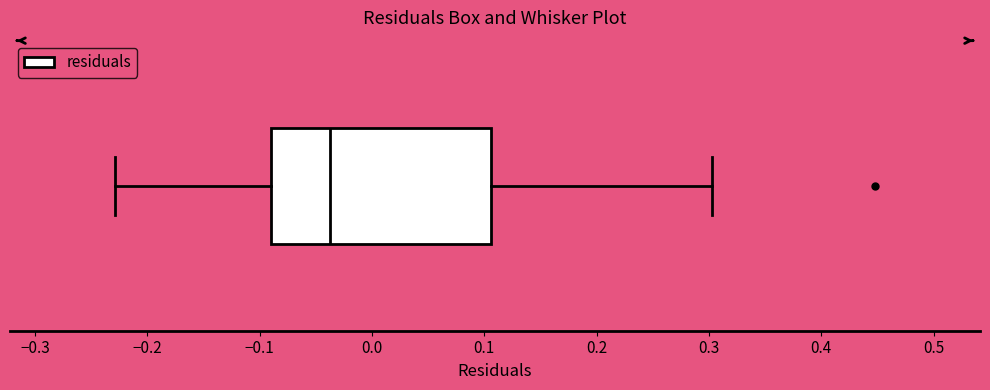

Where does the right whisker of the box end on the x-axis? The values are not printed on the chart, so give them approximately, as read against the axis.

0.30